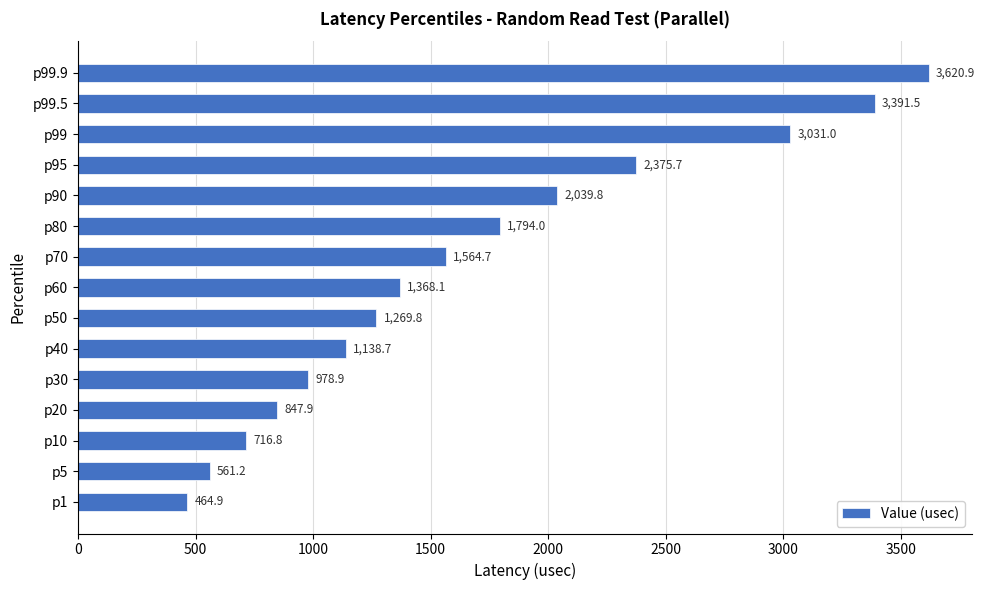

What is the smallest value displayed?

464.9